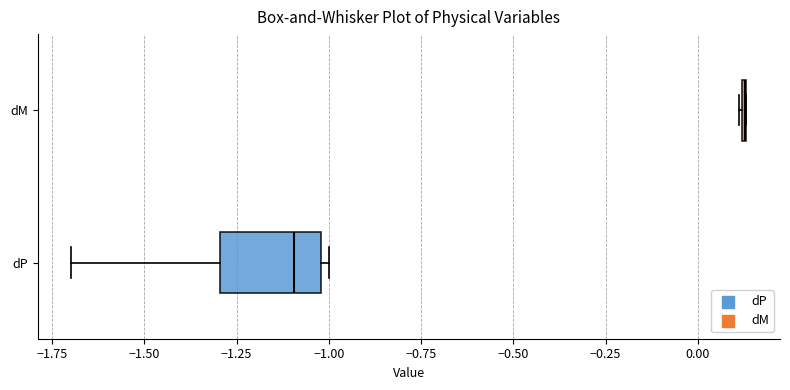

Comparing the boxes themselves (not the whiskers), which one is the widest?

dP